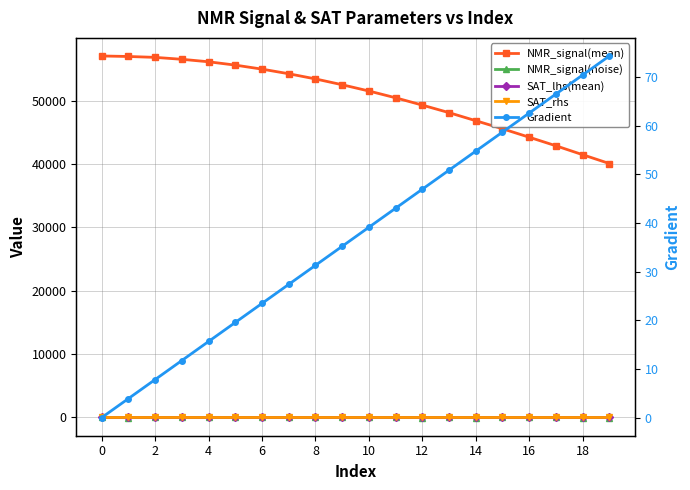

At which category does NMR_signal(noise) reach its first local valley?

2